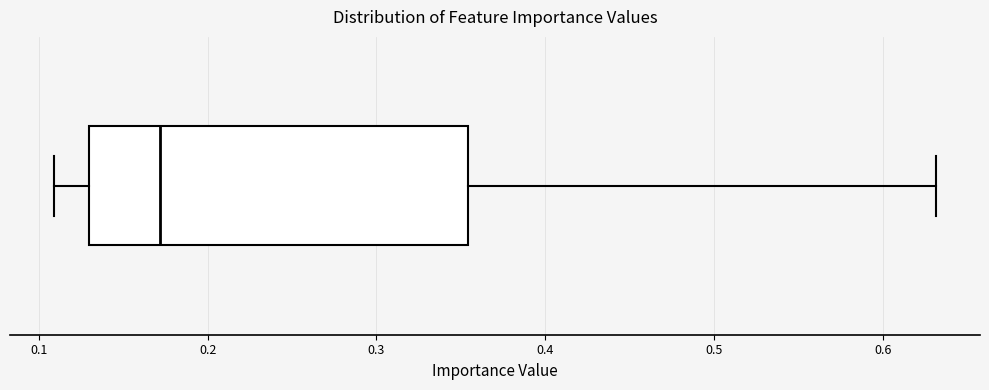

Read this box plot against the x-axis: the position of the median line, the range covered by the box, and the ends of both whiskers. The values are not printed on the chart, so give them approximately, as read against the axis.

median 0.17, box 0.13 to 0.35, whiskers 0.11 to 0.63